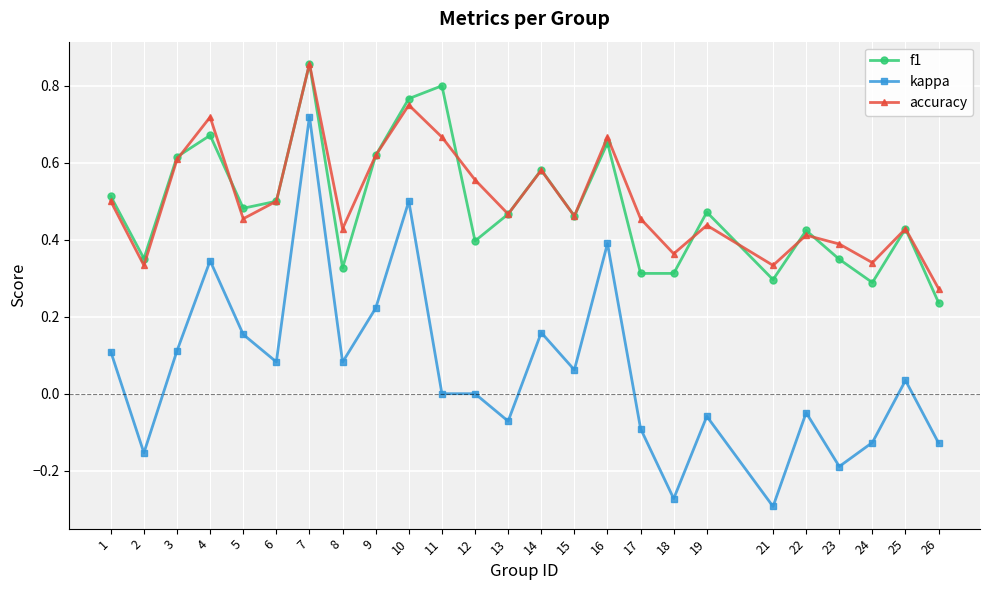

How many data points does each series have?

25